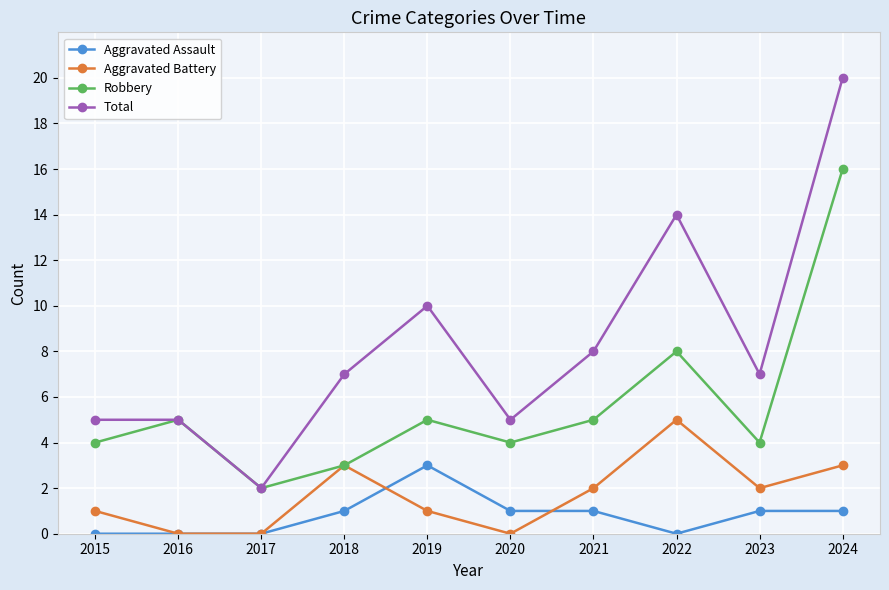

Reading right to left, transcribe all the data shown in this chart.

Aggravated Assault: 2024=1	2023=1	2022=0	2021=1	2020=1	2019=3	2018=1	2017=0	2016=0	2015=0
Aggravated Battery: 2024=3	2023=2	2022=5	2021=2	2020=0	2019=1	2018=3	2017=0	2016=0	2015=1
Robbery: 2024=16	2023=4	2022=8	2021=5	2020=4	2019=5	2018=3	2017=2	2016=5	2015=4
Total: 2024=20	2023=7	2022=14	2021=8	2020=5	2019=10	2018=7	2017=2	2016=5	2015=5